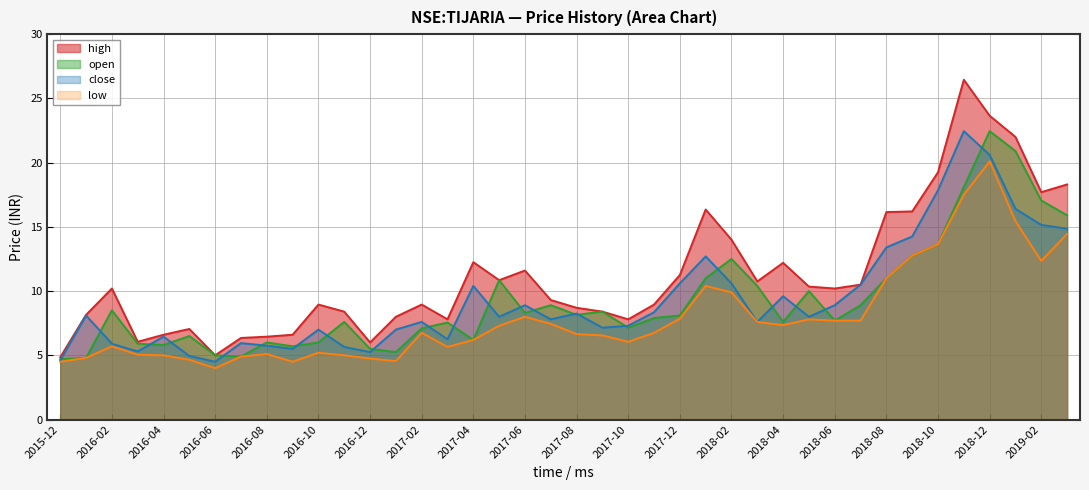

At how many categories does at least one series exceed 16?

9